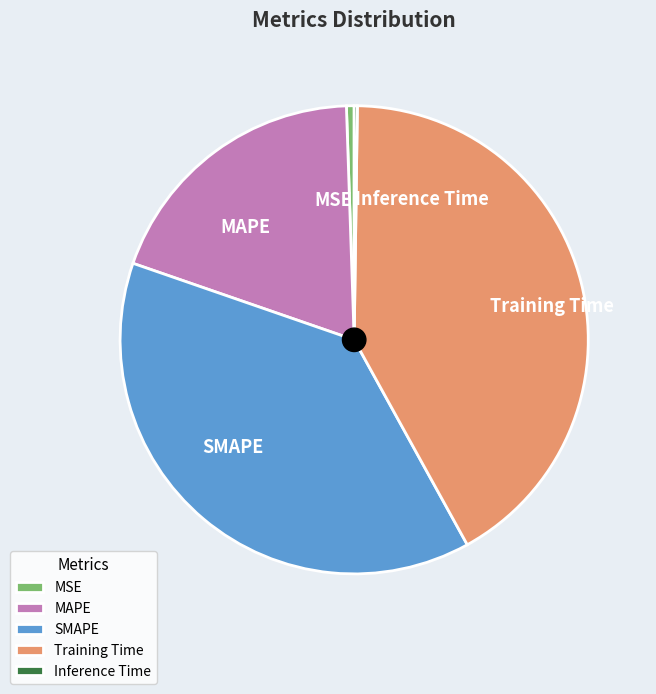

True or false: Training Time accounts for 48% of the total.

False